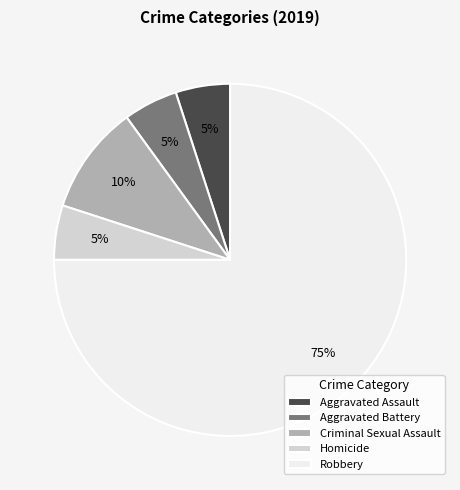

Between Robbery and Criminal Sexual Assault, which is larger?

Robbery